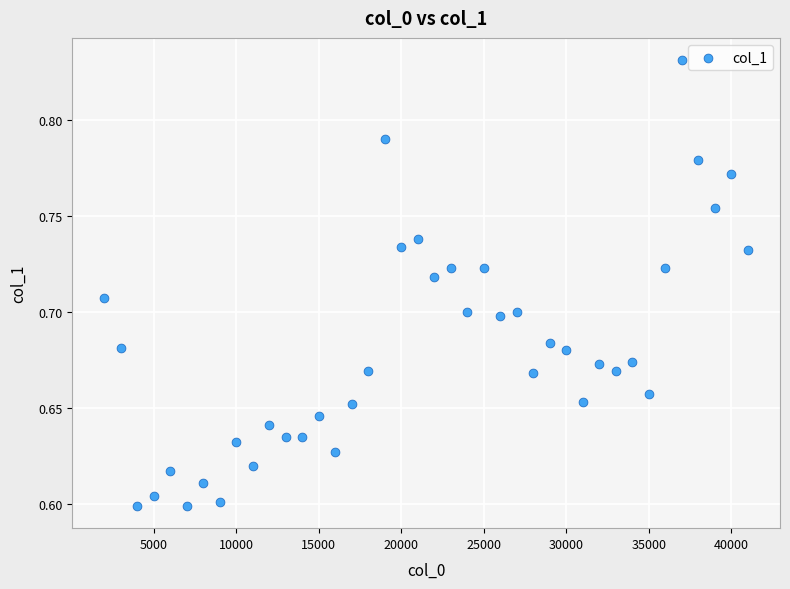

What is the range of X values (max minus min)?

39000.0